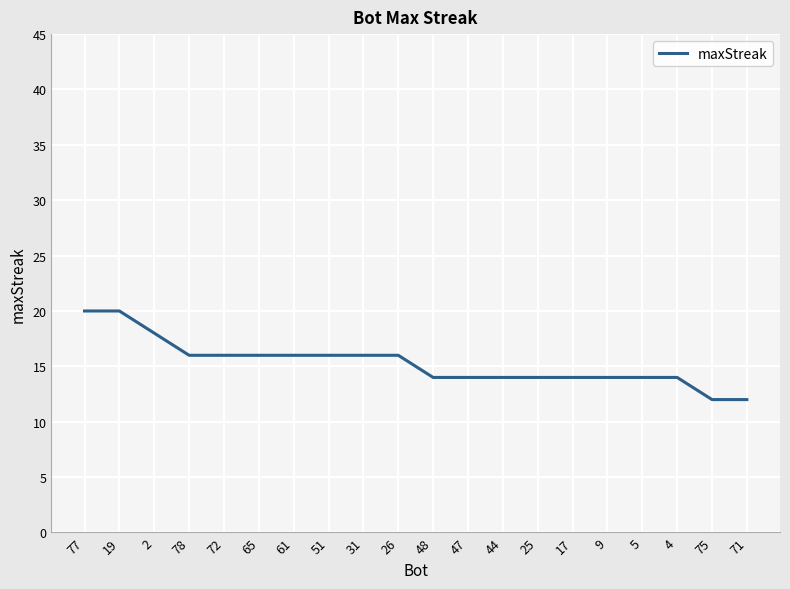

Reading left to right, transcribe all the data shown in this chart.

20	20	18	16	16	16	16	16	16	16	14	14	14	14	14	14	14	14	12	12